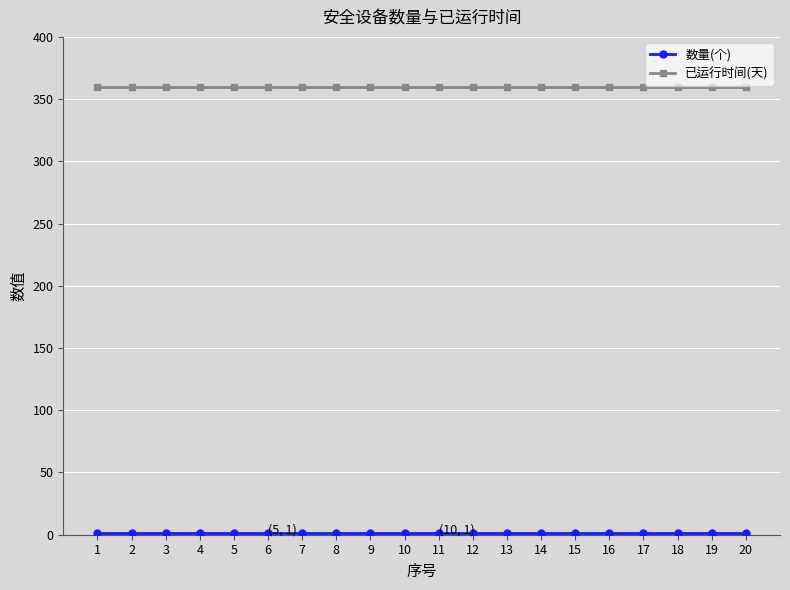

Is it true that 已运行时间(天) equals 137 at 9?

False